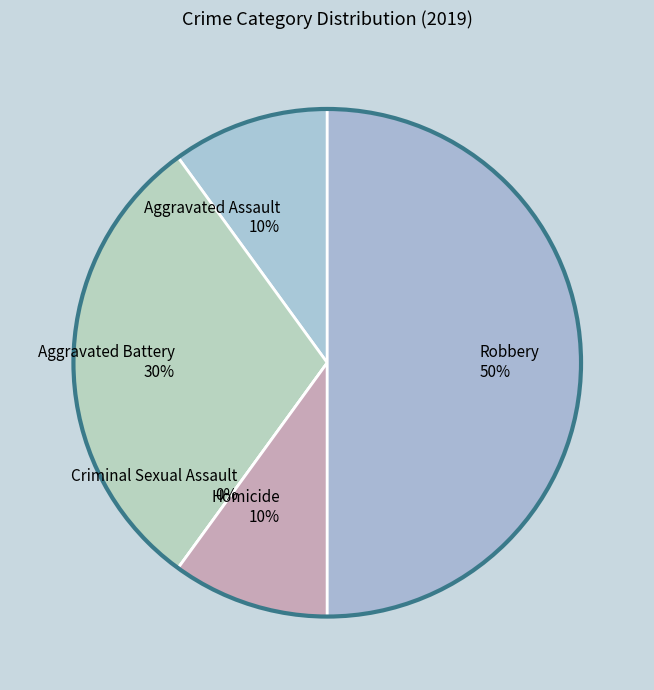

To the nearest percent, what is the difference between the largest and smallest slice percentages?

50%